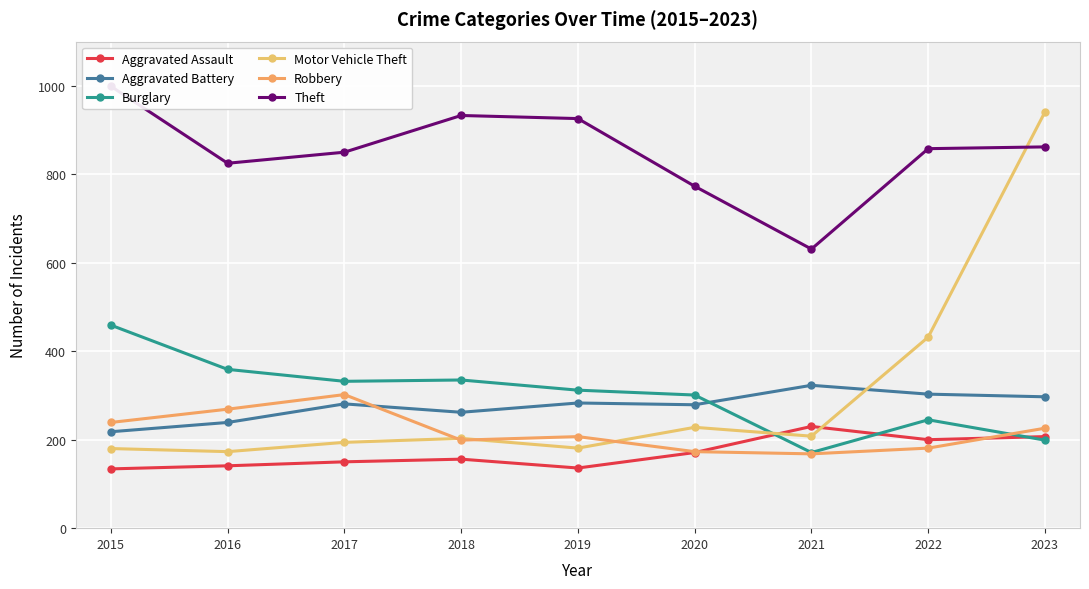

At which label is Aggravated Battery closest to 270?

2018